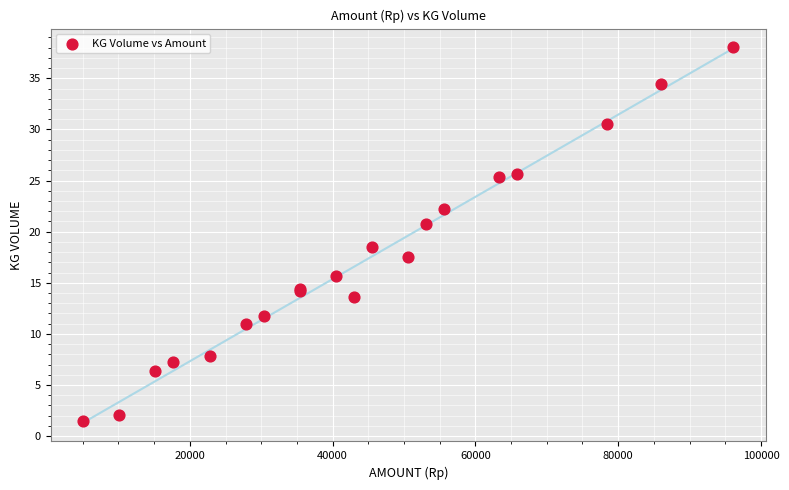

What Y value in the scatter plot is closest to 19?

18.5